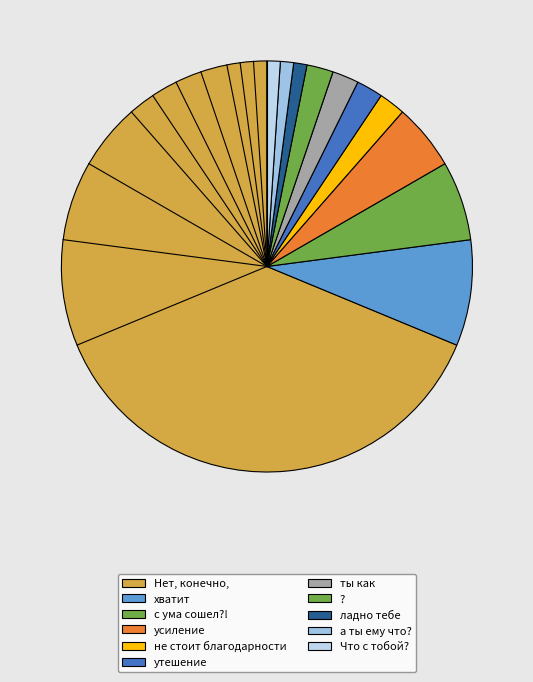

To the nearest percent, what is the difference between the largest and smallest slice percentages?

68%